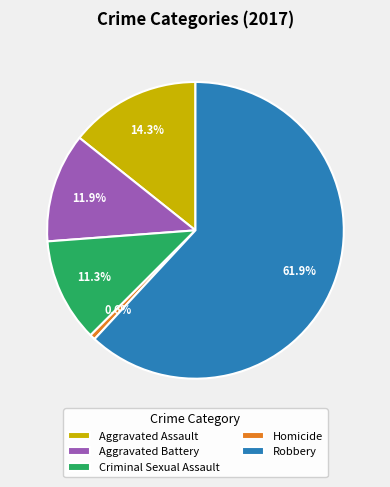

To the nearest percent, what is the difference between the largest and smallest slice percentages?

61%